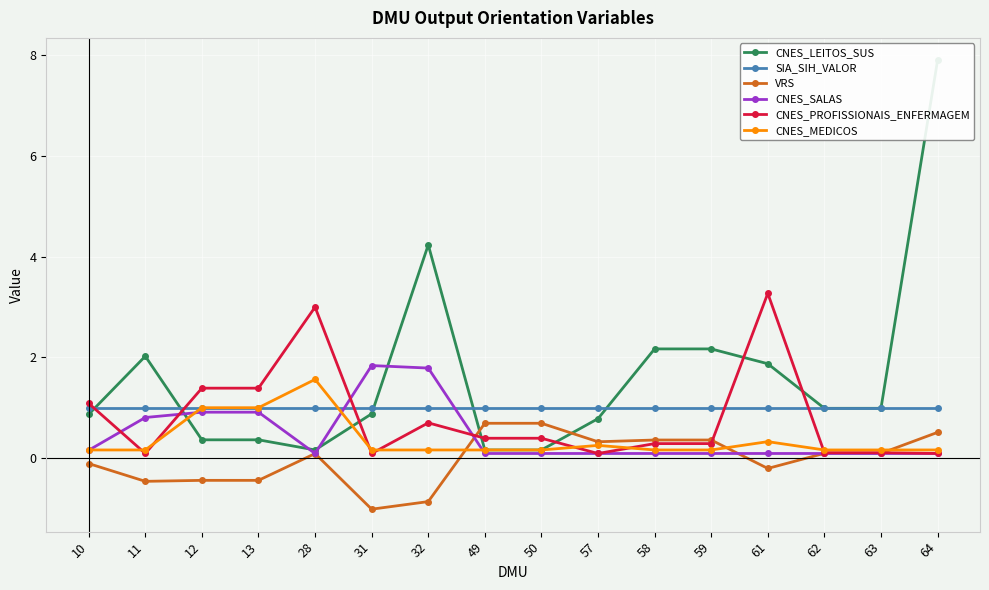

Which series has the widest spread of values?

CNES_LEITOS_SUS